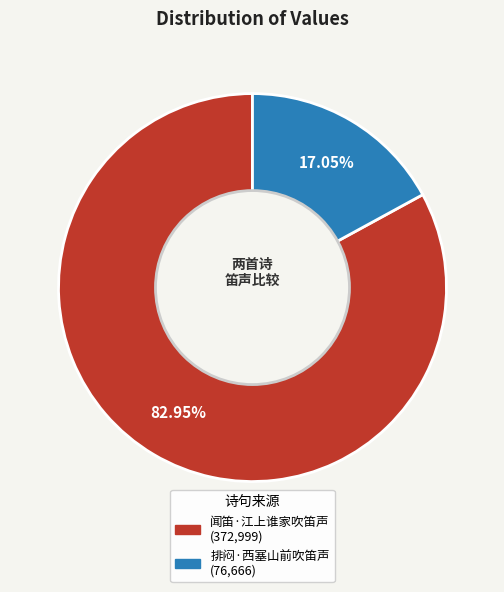

True or false: 闻笛·江上谁家吹笛声 accounts for 83% of the total.

True